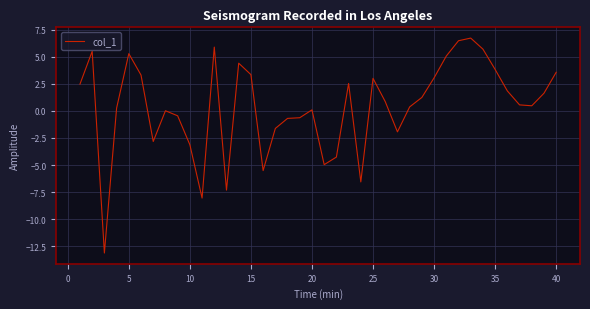

What is the sum of all values?

16.5